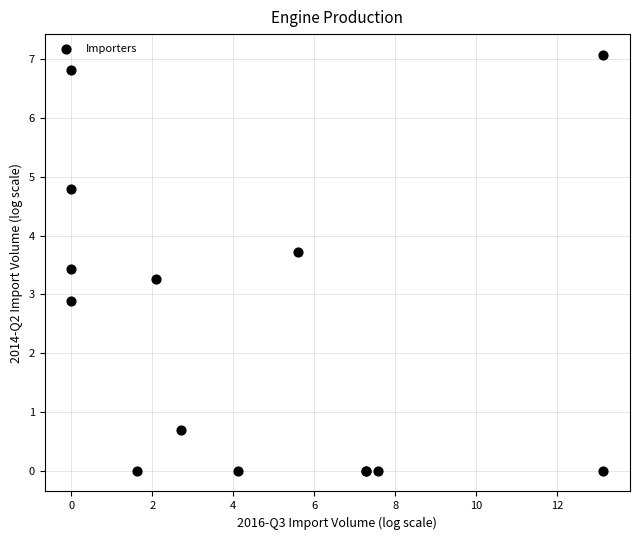

What Y value in the scatter plot is closest to 3?

2.9